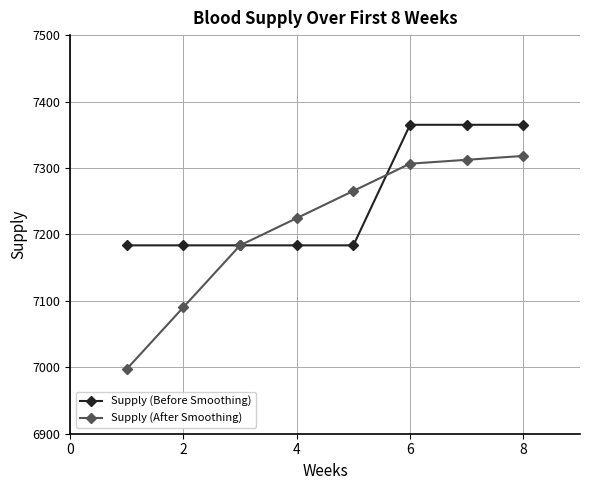

Which series has the widest spread of values?

Supply (After Smoothing)